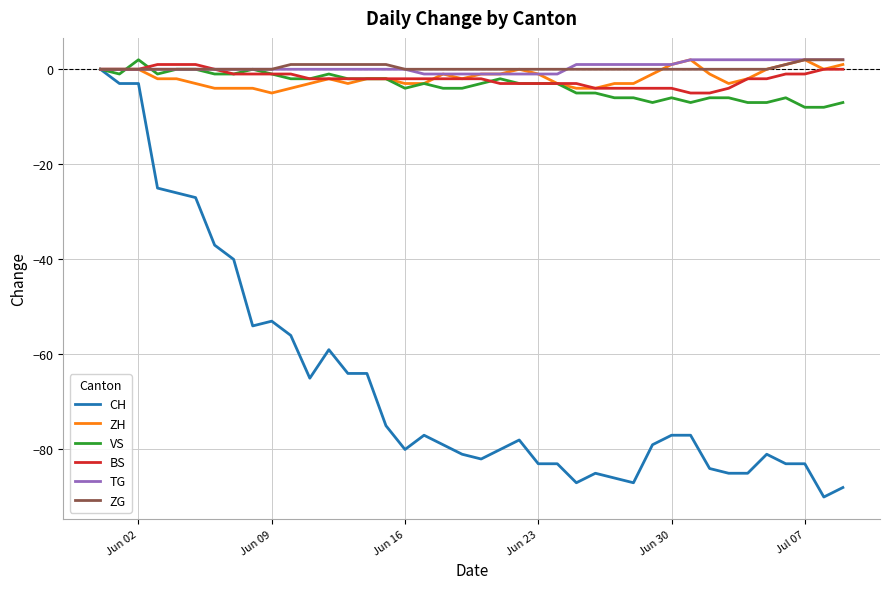

What is the average value of the ZH series?

-2